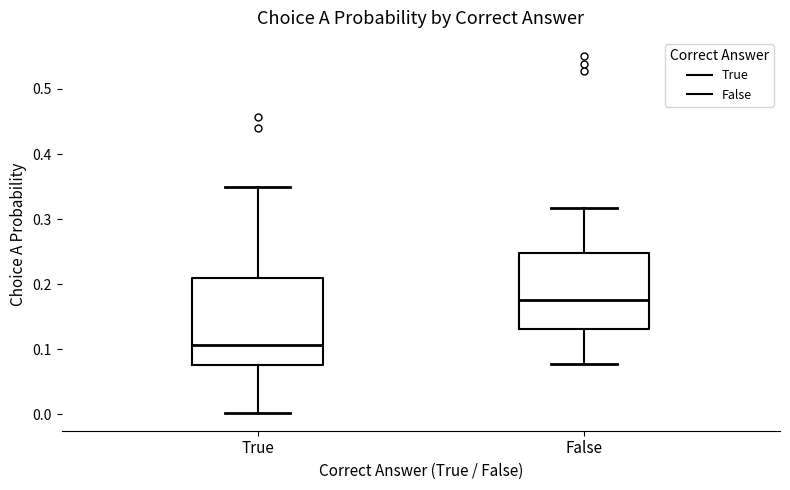

Where is the lower edge of the box for False on the y-axis? The values are not printed on the chart, so give them approximately, as read against the axis.

0.13